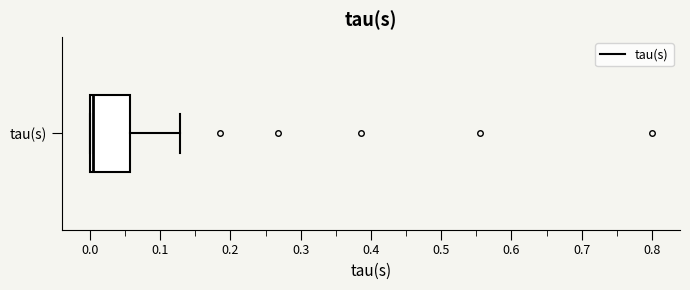

Transcribe this box plot: give where the median line is, the range the box spans, and where the two whiskers end, as read against the x-axis. The values are not printed on the chart, so give them approximately, as read against the axis.

median 0.00 (just right of the box's left edge), box 0.00 to 0.06, whiskers 0.00 to 0.13